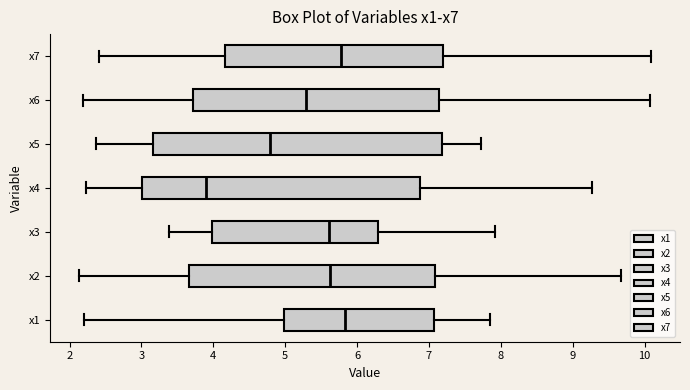

Reading bottom to top, read every box against the x-axis: the position of its median line, the range the box covers, and the ends of its whiskers. The values are not printed on the chart, so give them approximately, as read against the axis.

x1: median 5.8, box 5.0 to 7.1, whiskers 2.2 to 7.9
x2: median 5.6, box 3.7 to 7.1, whiskers 2.1 to 9.7
x3: median 5.6, box 4.0 to 6.3, whiskers 3.4 to 7.9
x4: median 3.9, box 3.0 to 6.9, whiskers 2.2 to 9.3
x5: median 4.8, box 3.2 to 7.2, whiskers 2.4 to 7.7
x6: median 5.3, box 3.7 to 7.1, whiskers 2.2 to 10.1
x7: median 5.8, box 4.2 to 7.2, whiskers 2.4 to 10.1